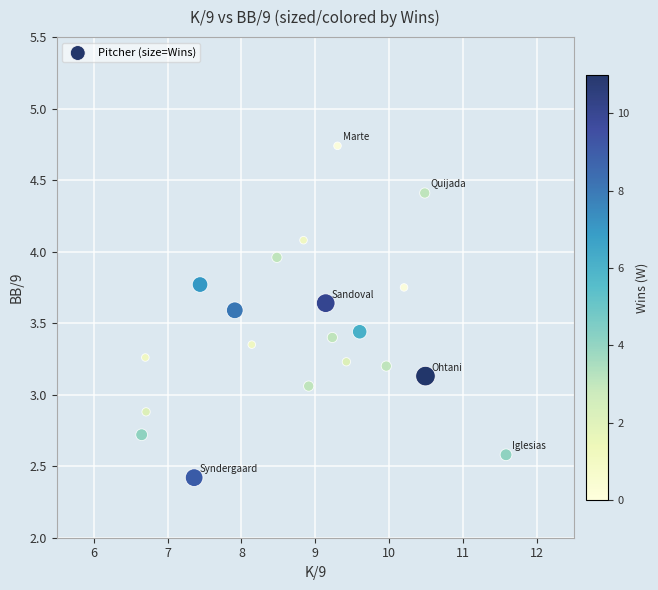

What is the range of X values (max minus min)?

4.9